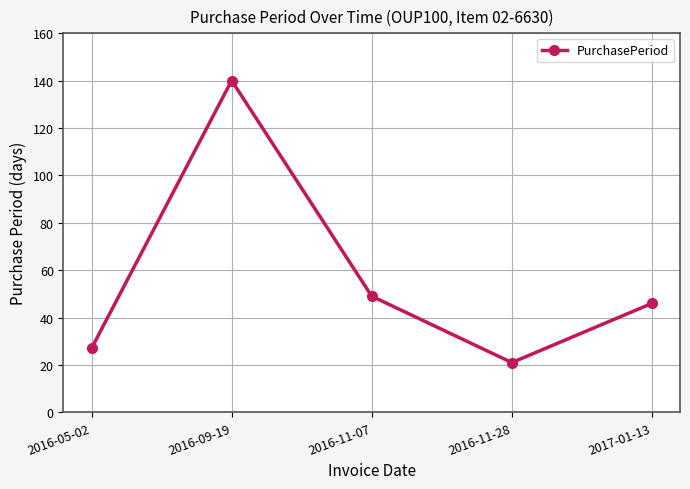

What is the average value?

57